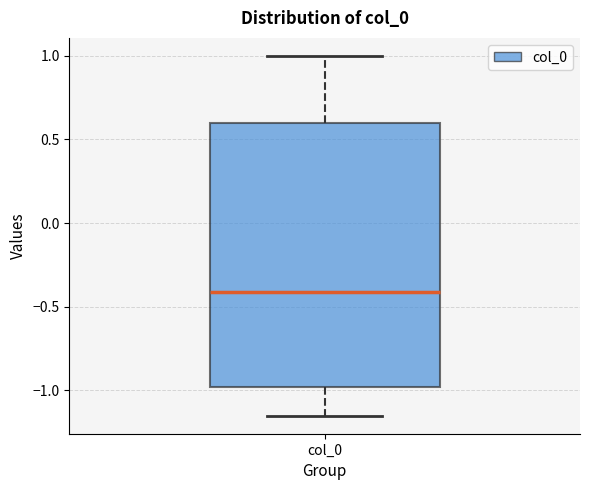

Where is the upper edge of the box for col_0 on the y-axis? The values are not printed on the chart, so give them approximately, as read against the axis.

0.60